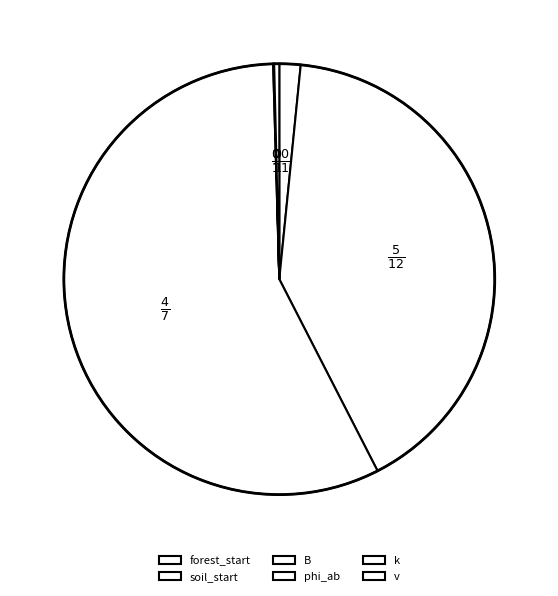

Which category has the biggest portion of the pie?

B